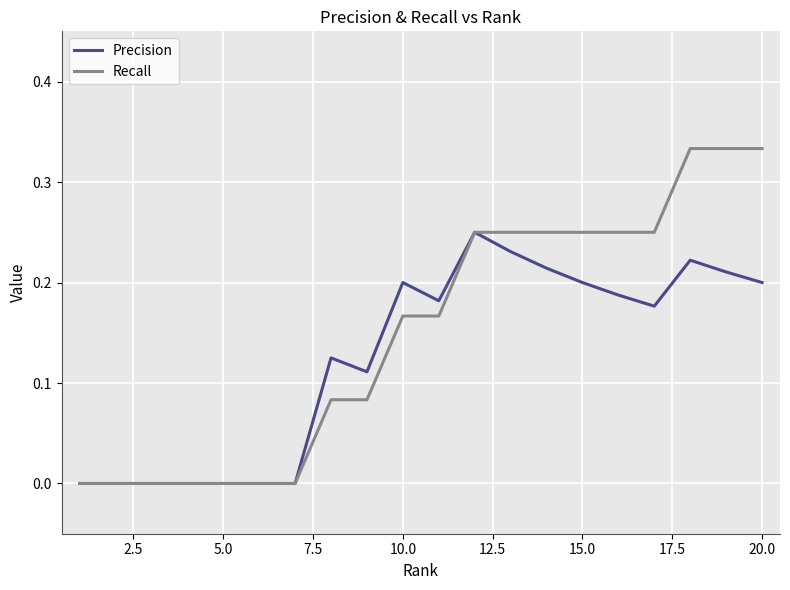

How many Precision values are between 0 and 1?

20